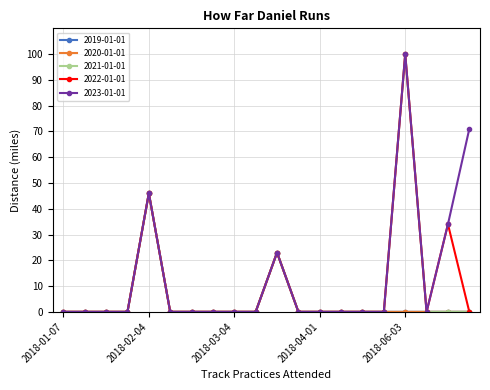

What is the sum of all 2019-01-01 values?

69